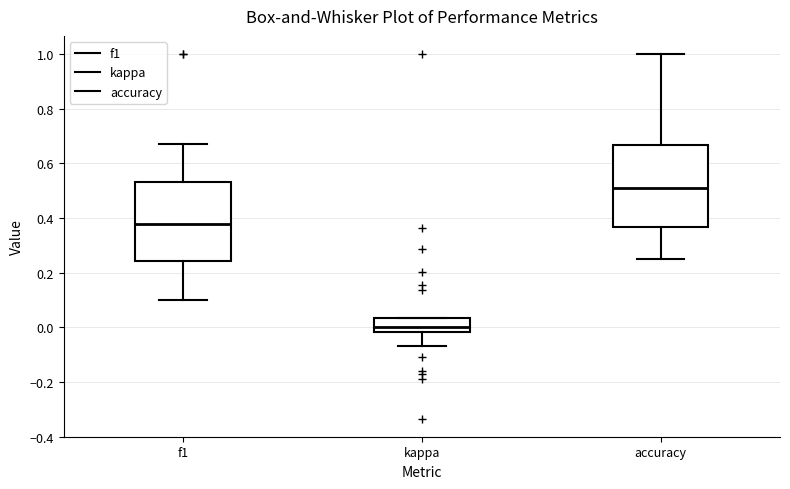

Where is the upper edge of the box for f1 on the y-axis? The values are not printed on the chart, so give them approximately, as read against the axis.

0.54